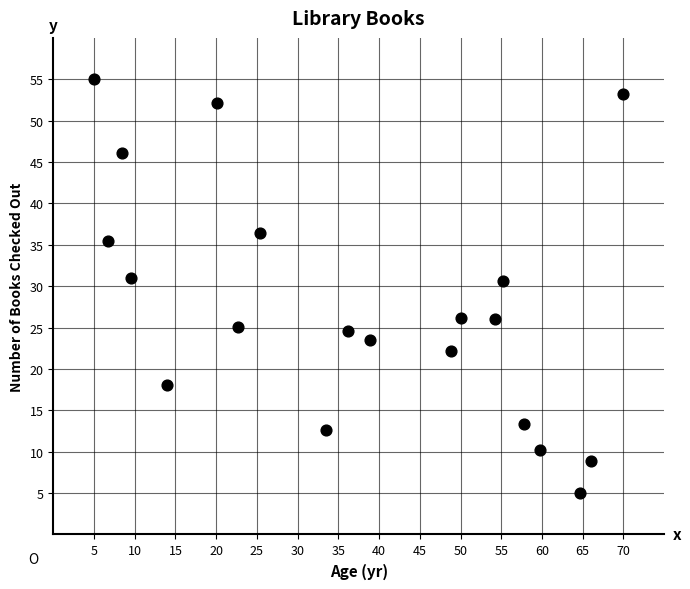

What is the range of Y values (max minus min)?

50.0